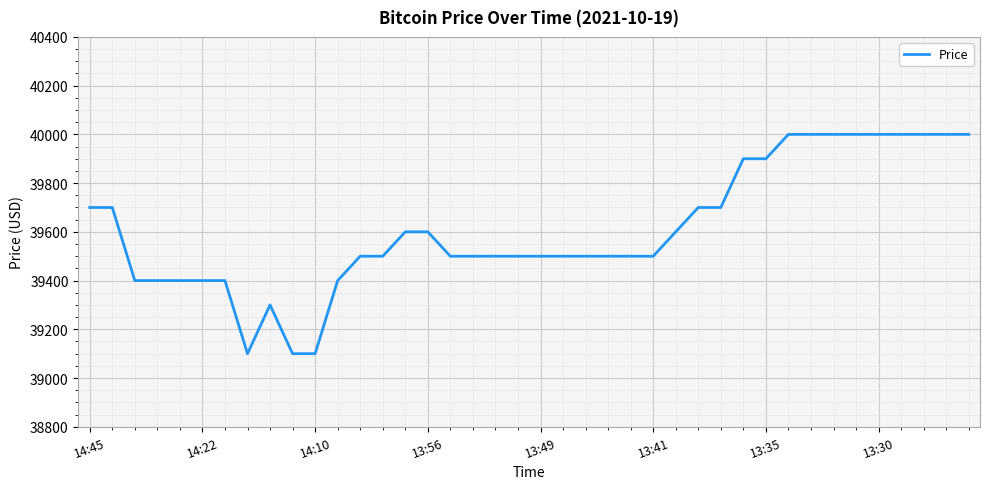

What is the difference between the maximum and minimum values?

900